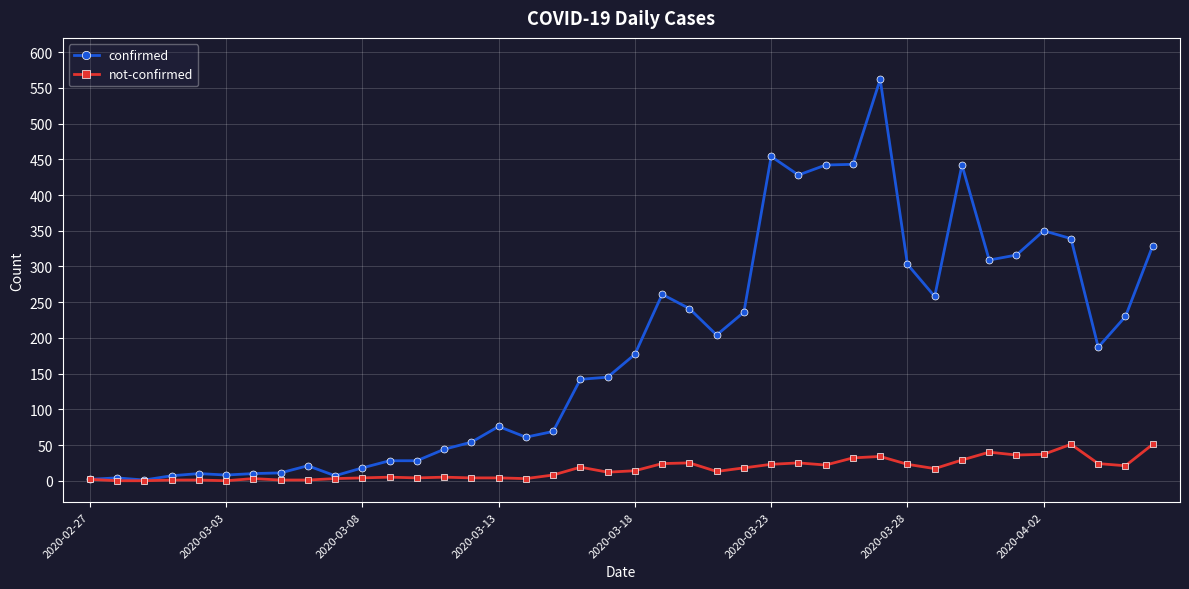

Rank the series by their average value, from highest to lowest.

confirmed, not-confirmed